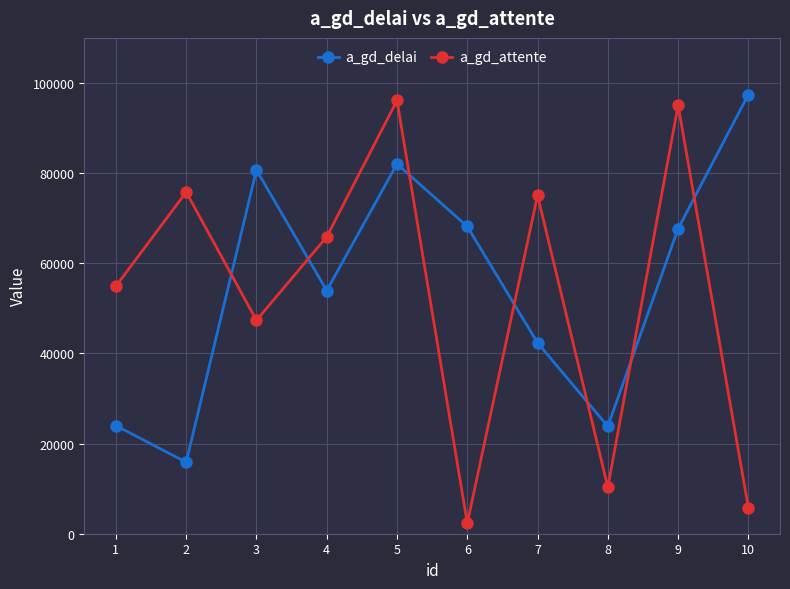

Which series has the widest spread of values?

a_gd_attente